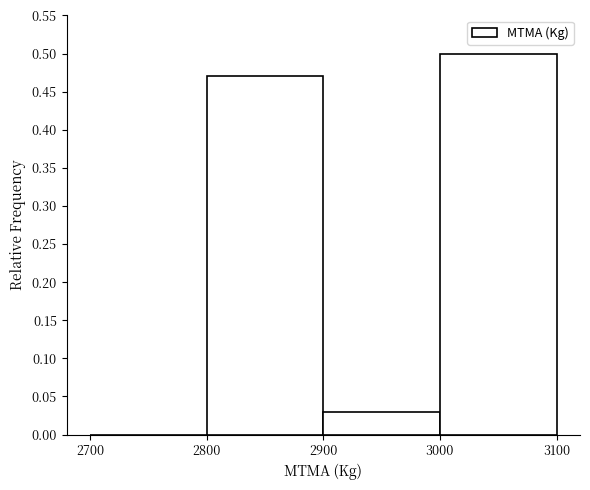

Reading left to right, list every bar in this chart as the range it spans on the x-axis followed by its height. The values are not printed on the chart, so give them approximately, as read against the axis.

2700 to 2800: 0
2800 to 2900: 0.47
2900 to 3000: 0.03
3000 to 3100: 0.50